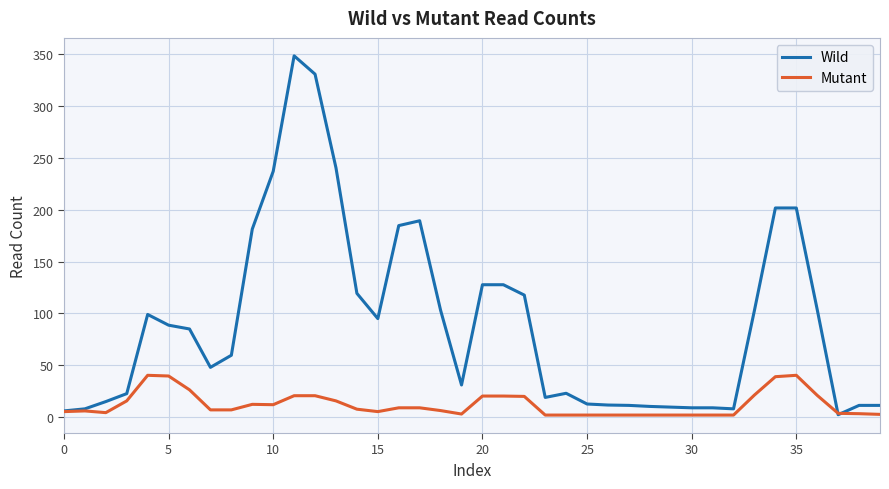

Rank the series by their average value, from highest to lowest.

Wild, Mutant